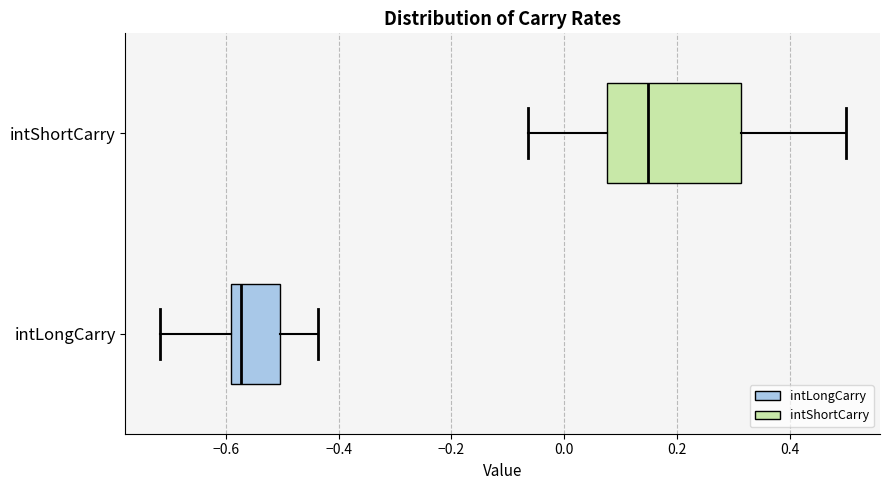

Where does the right whisker of the box for intLongCarry end on the x-axis? The values are not printed on the chart, so give them approximately, as read against the axis.

-0.44